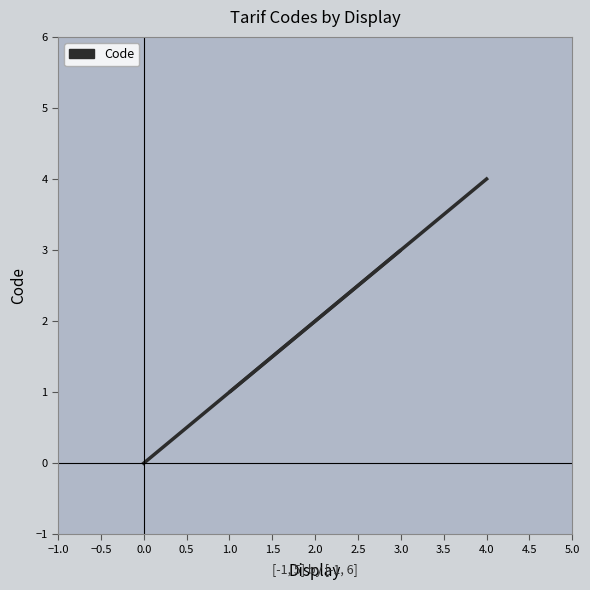

At which category does the chart reach its minimum across all series?

1.0